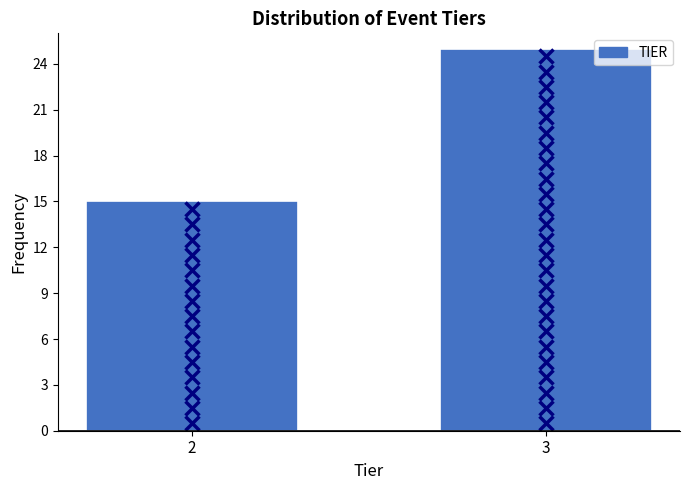

Reading right to left, list all the values displayed in this chart.

3=25	2=15